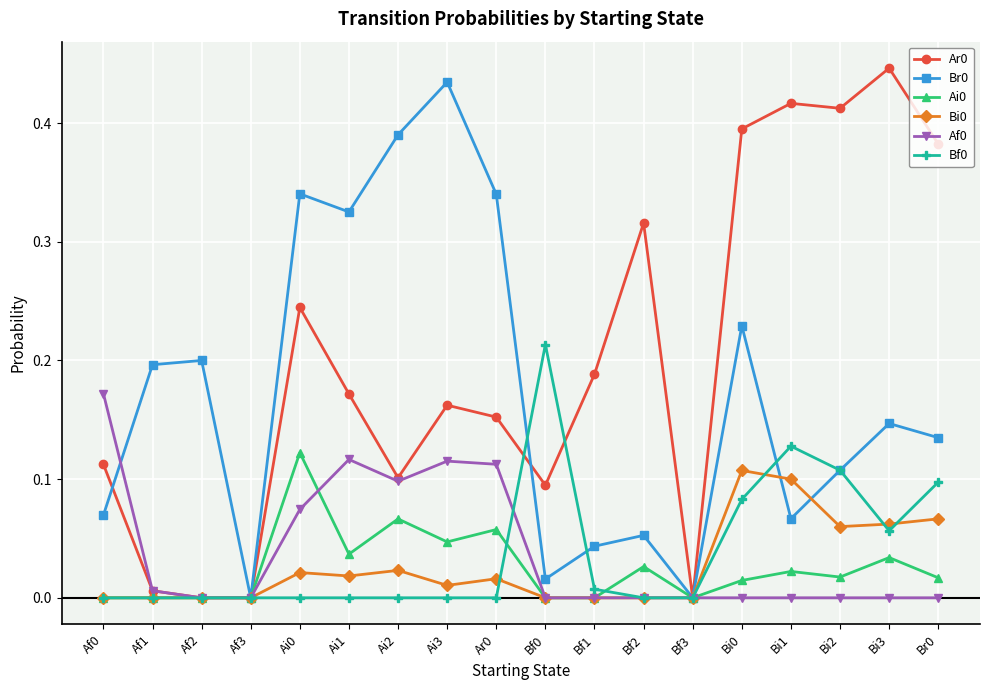

What is the total value across all series at Bi0?

0.8